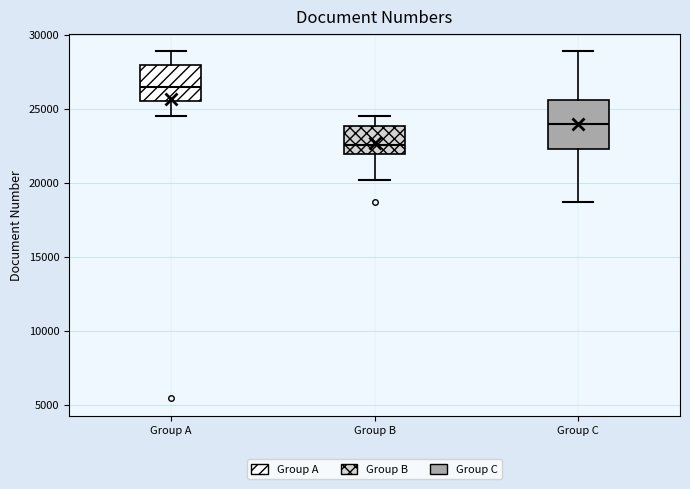

Reading left to right, transcribe this box plot: for each box, give where its median line is, the range the box spans, and where its two whiskers end, as read against the y-axis. The values are not printed on the chart, so give them approximately, as read against the axis.

Group A: median 26500, box 25500 to 28000, whiskers 24500 to 29000
Group B: median 22500, box 22000 to 24000, whiskers 20000 to 24500
Group C: median 24000, box 22500 to 25500, whiskers 18500 to 29000